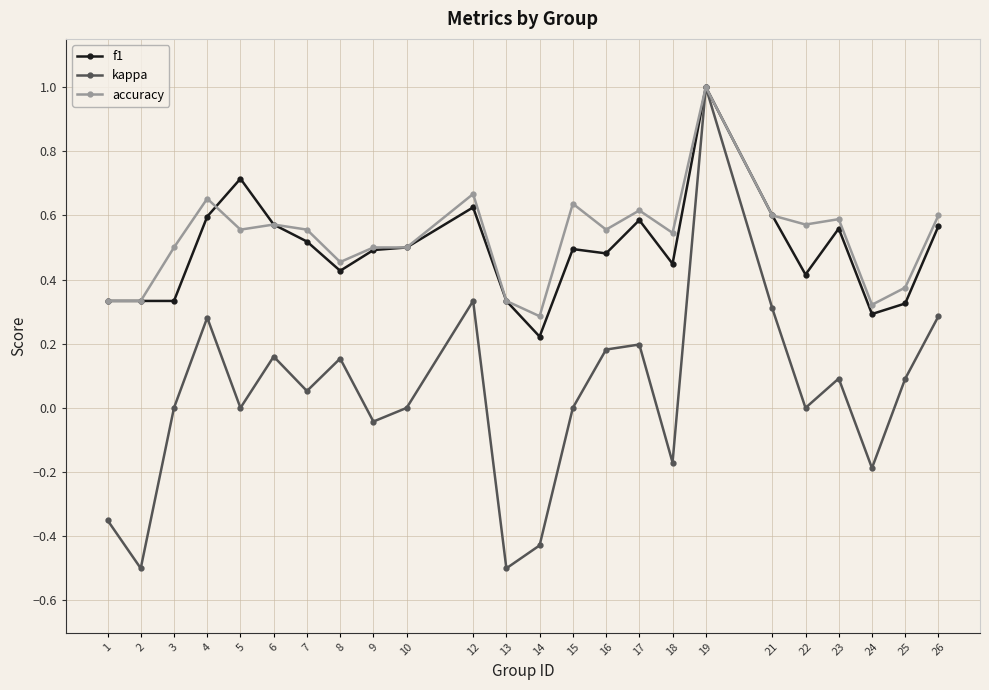

Does the chart have visible grid lines?

Yes